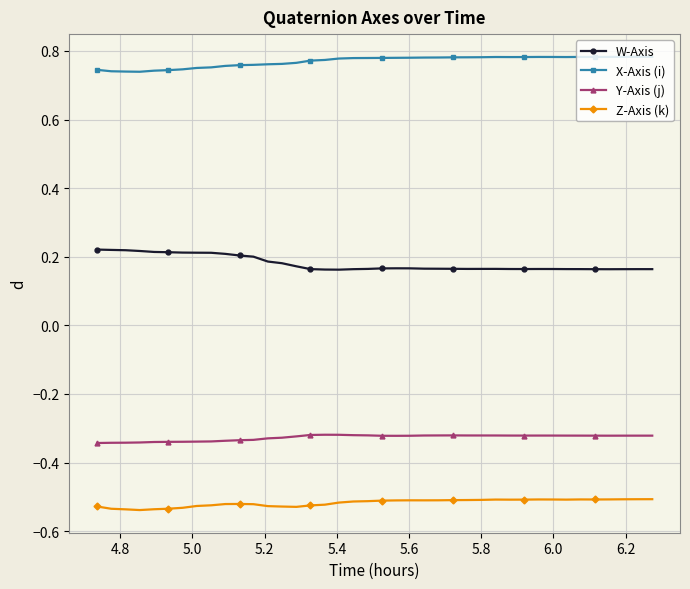

Rank the series by their maximum value, from lowest to highest.

Z-Axis (k), Y-Axis (j), W-Axis, X-Axis (i)